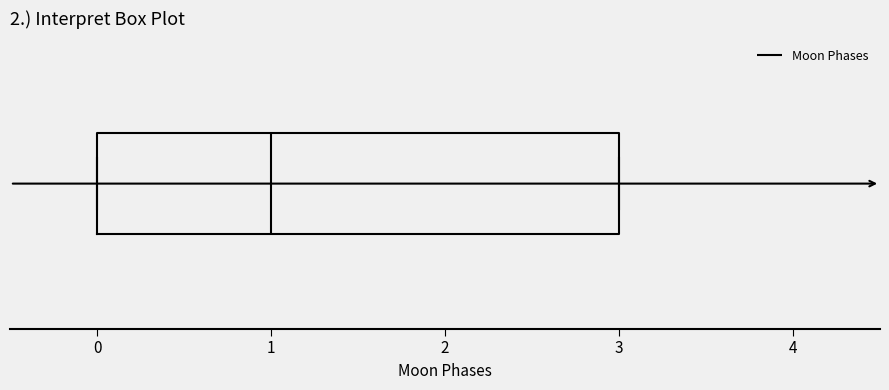

Read this box plot against the x-axis: the position of the median line, the range covered by the box, and the ends of both whiskers. The values are not printed on the chart, so give them approximately, as read against the axis.

median 1, box 0 to 3, whiskers 0 to 3